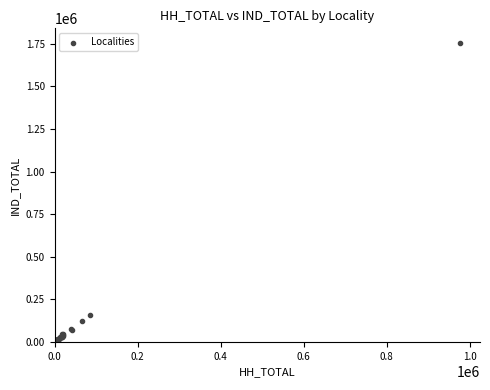

What Y value in the scatter plot is closest to 876199?

160068